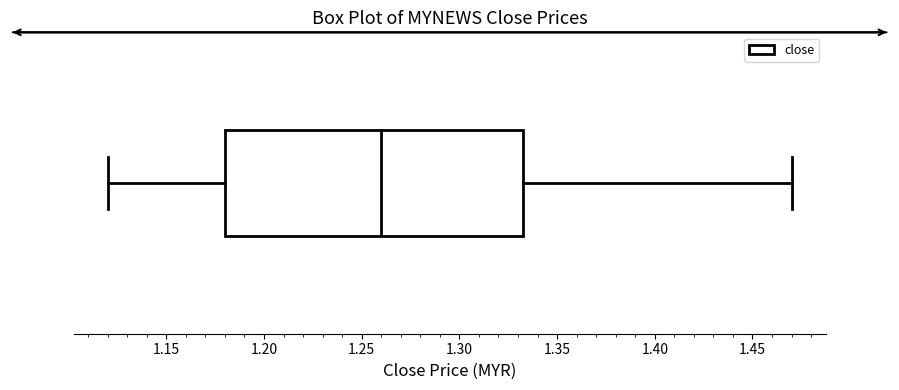

Read this box plot against the x-axis: the position of the median line, the range covered by the box, and the ends of both whiskers. The values are not printed on the chart, so give them approximately, as read against the axis.

median 1.260, box 1.180 to 1.335, whiskers 1.120 to 1.470